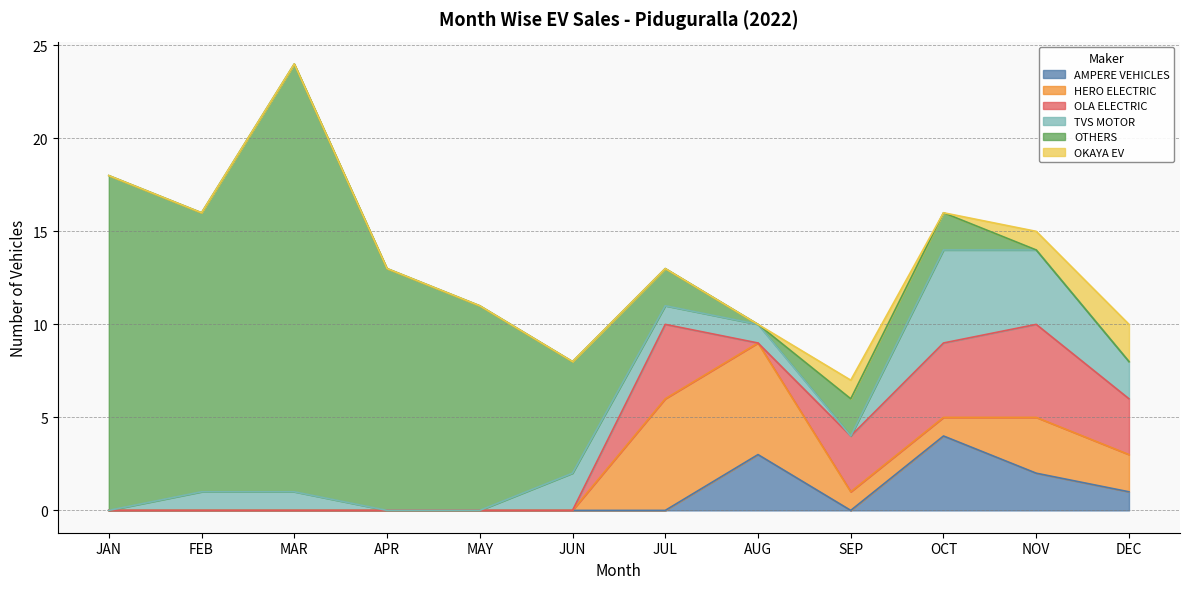

How many categories are shown in the chart?

12